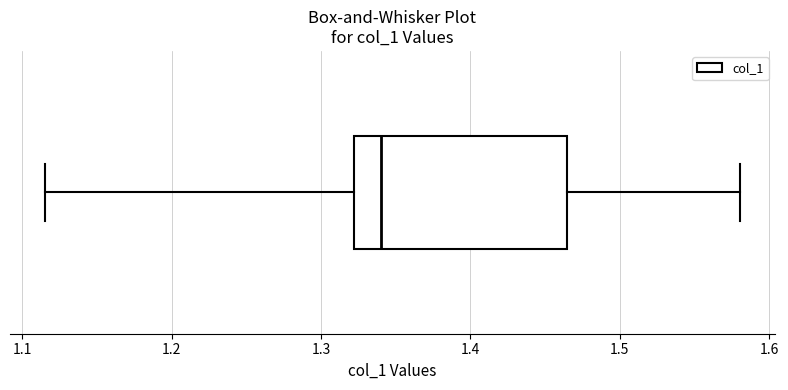

Read this box plot against the x-axis: the position of the median line, the range covered by the box, and the ends of both whiskers. The values are not printed on the chart, so give them approximately, as read against the axis.

median 1.34, box 1.32 to 1.46, whiskers 1.12 to 1.58